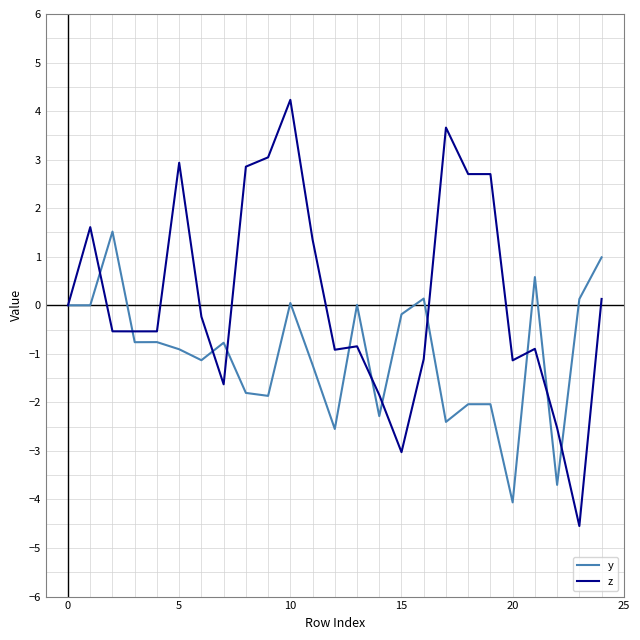

List the series in order of their peak value, highest first.

z, y